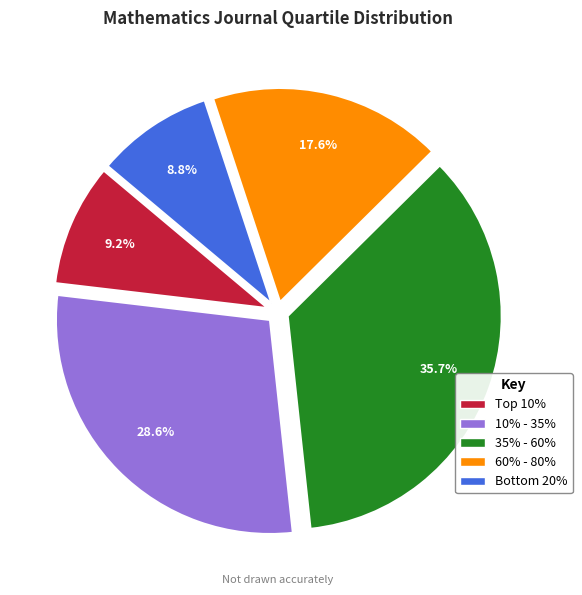

To the nearest percent, what is the difference between the largest and smallest slice percentages?

27%